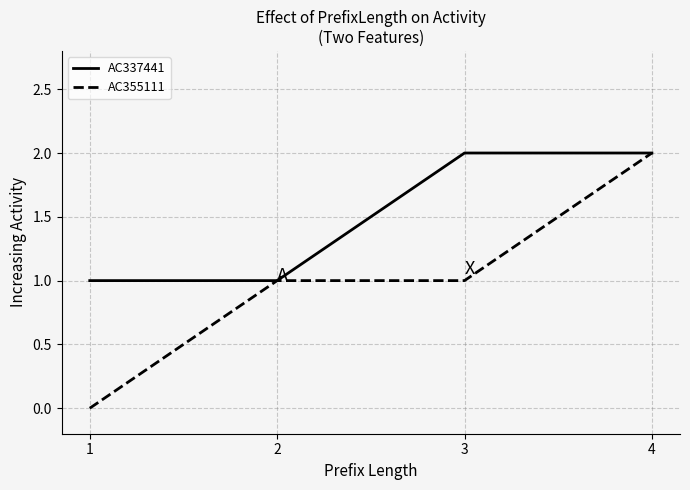

What is the highest value of the AC355111 series?

2